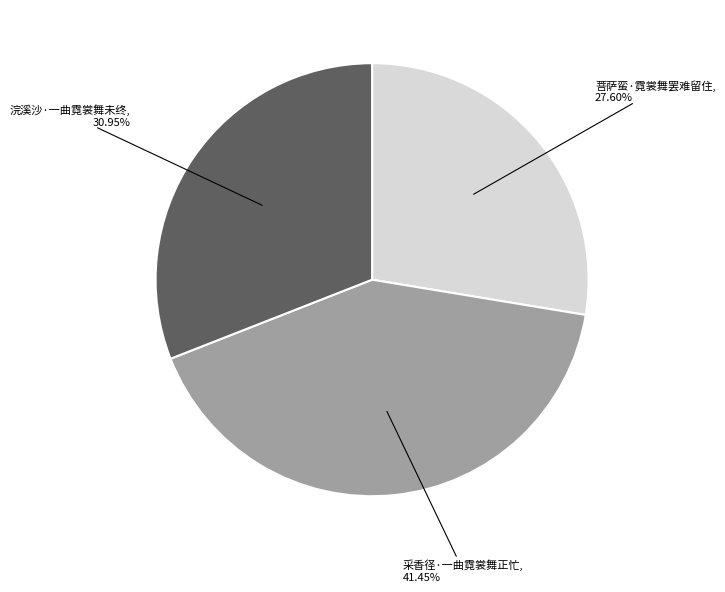

To the nearest percent, what is the difference between the largest and smallest slice percentages?

14%